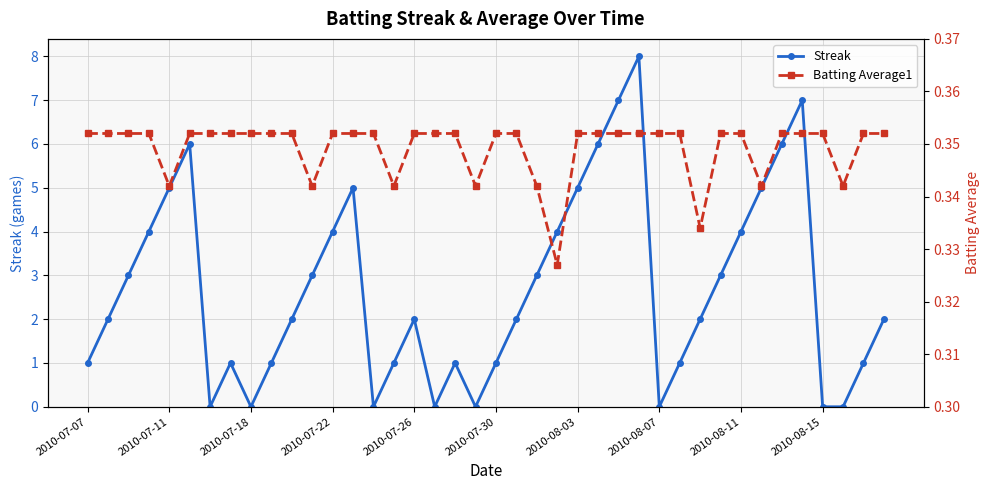

What are all the series names shown in the legend?

Streak, Batting Average1